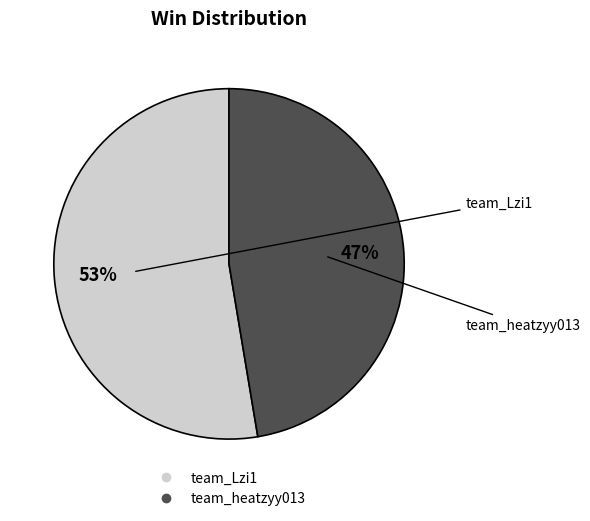

True or false: team_heatzyy013 accounts for 47% of the total.

True